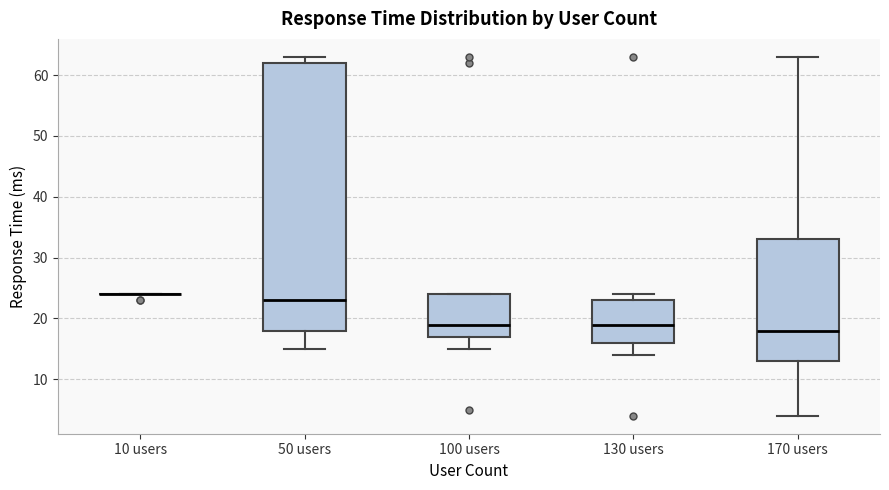

Reading left to right, transcribe this box plot: for each box, give where its median line is, the range the box spans, and where its two whiskers end, as read against the y-axis. The values are not printed on the chart, so give them approximately, as read against the axis.

10 users: box collapsed to a line at 24, whiskers 24 to 24
50 users: median 23, box 18 to 62, whiskers 15 to 63
100 users: median 19, box 17 to 24, whiskers 15 to 24
130 users: median 19, box 16 to 23, whiskers 14 to 24
170 users: median 18, box 13 to 33, whiskers 4 to 63